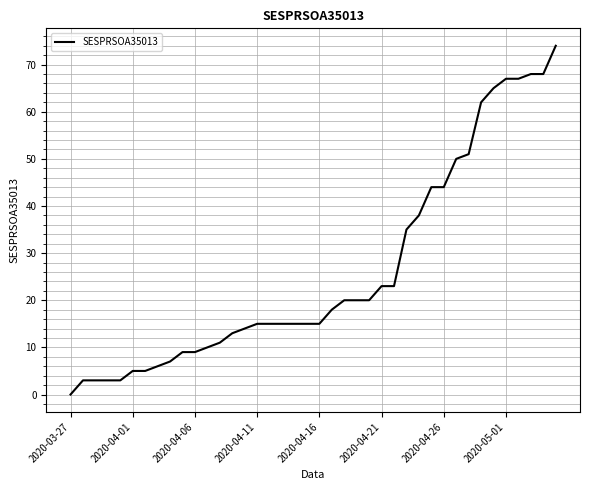

Reading right to left, list all the values displayed in this chart.

74	68	68	67	67	65	62	51	50	44	44	38	35	23	23	20	20	20	18	15	15	15	15	15	15	14	13	11	10	9	9	7	6	5	5	3	3	3	3	0